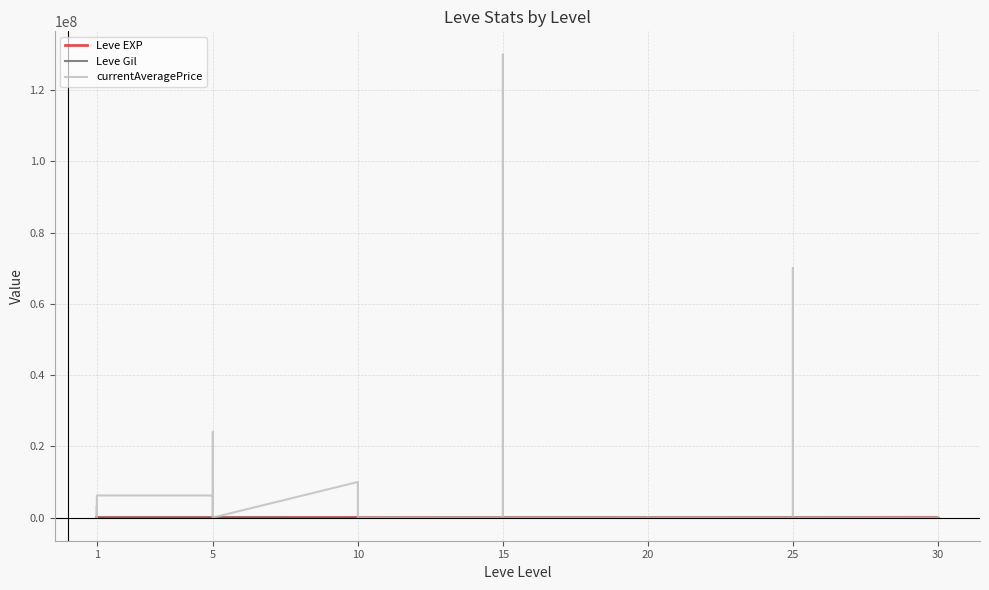

How many lines are shown in the chart?

3